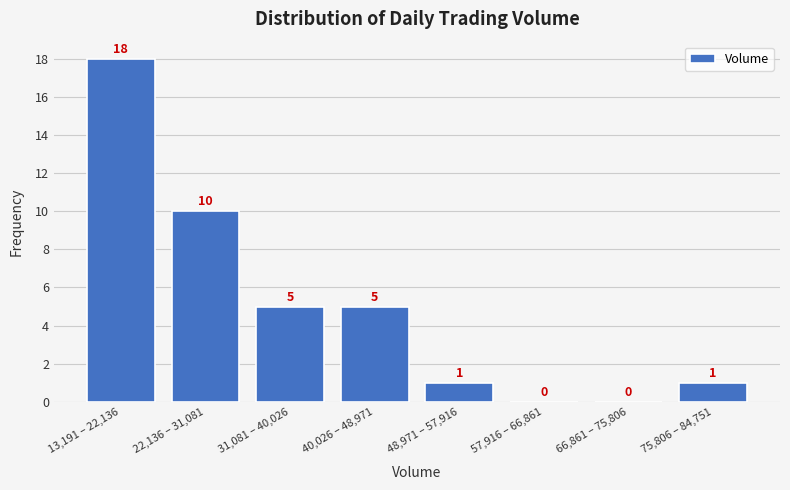

Reading left to right, what are all the values shown in this chart?

13,191 – 22,136=18	22,136 – 31,081=10	31,081 – 40,026=5	40,026 – 48,971=5	48,971 – 57,916=1	57,916 – 66,861=0	66,861 – 75,806=0	75,806 – 84,751=1